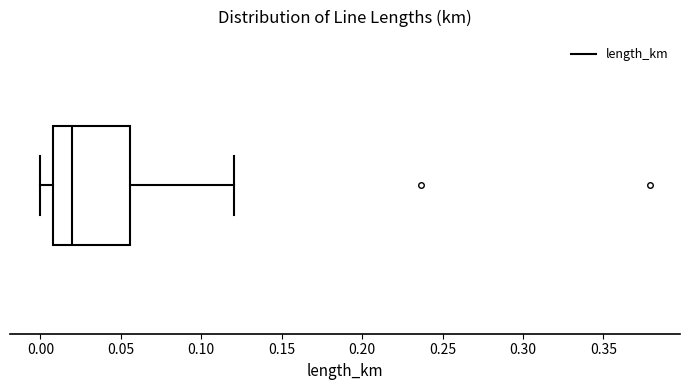

Where does the right whisker of the box end on the x-axis? The values are not printed on the chart, so give them approximately, as read against the axis.

0.120